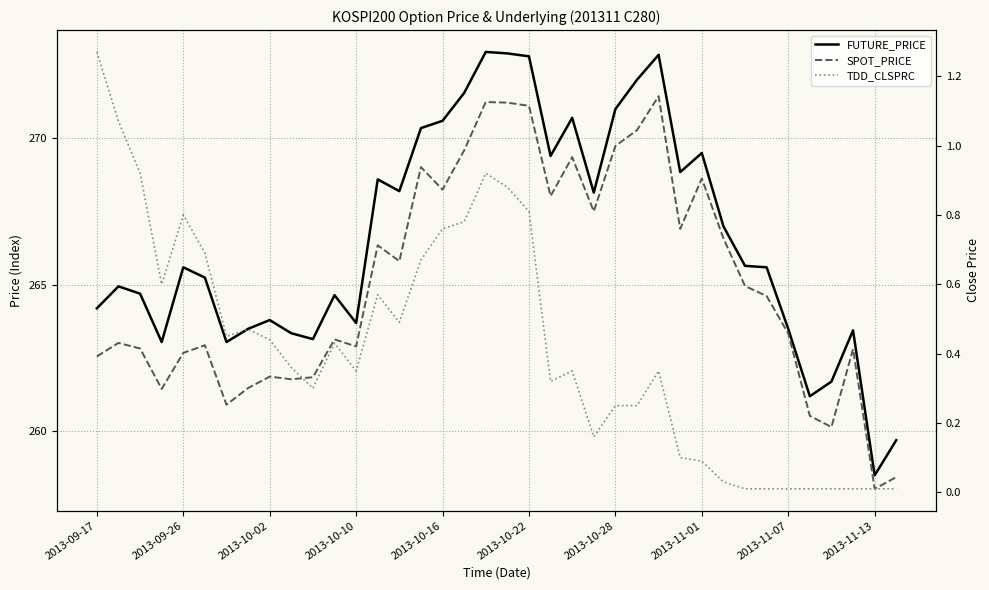

The FUTURE_PRICE series shows 119.7 at 2013-10-10. True or false?

False